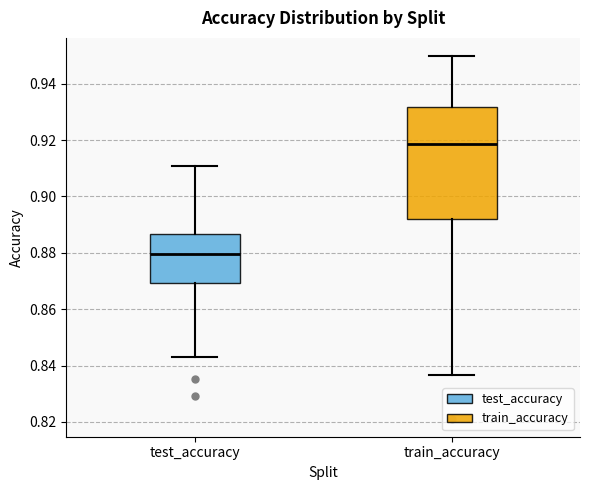

Which box has the lowest median line?

test_accuracy